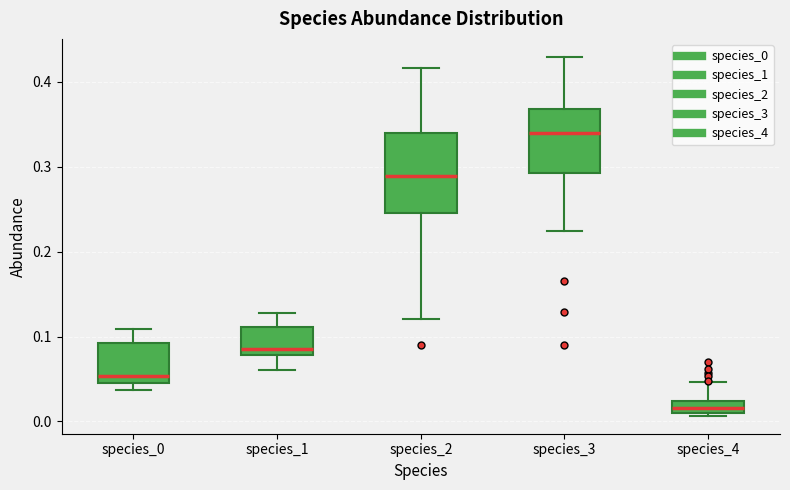

Which box has the lowest median line?

species_4